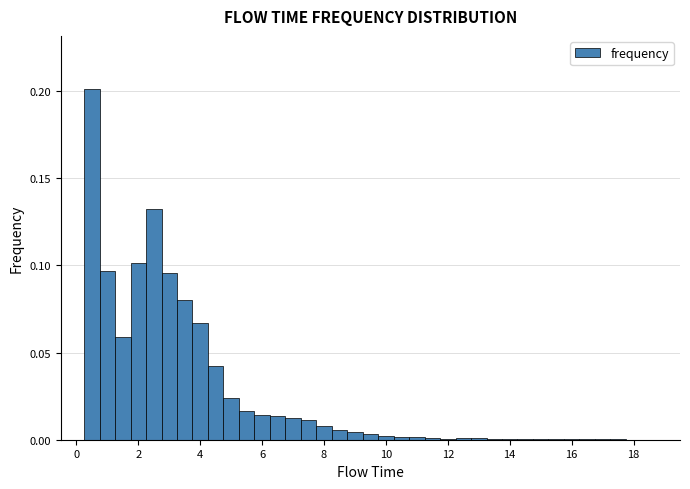

Around what value on the x-axis is the tallest bar? Give the approximate position of its centre, as read against the axis.

0.6